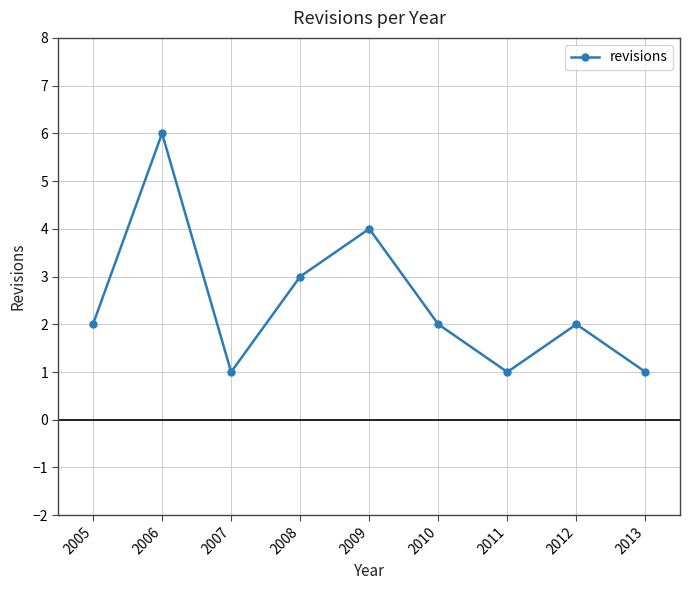

Approximately how many times larger is the value at 2012 compared to 2011?

2.0